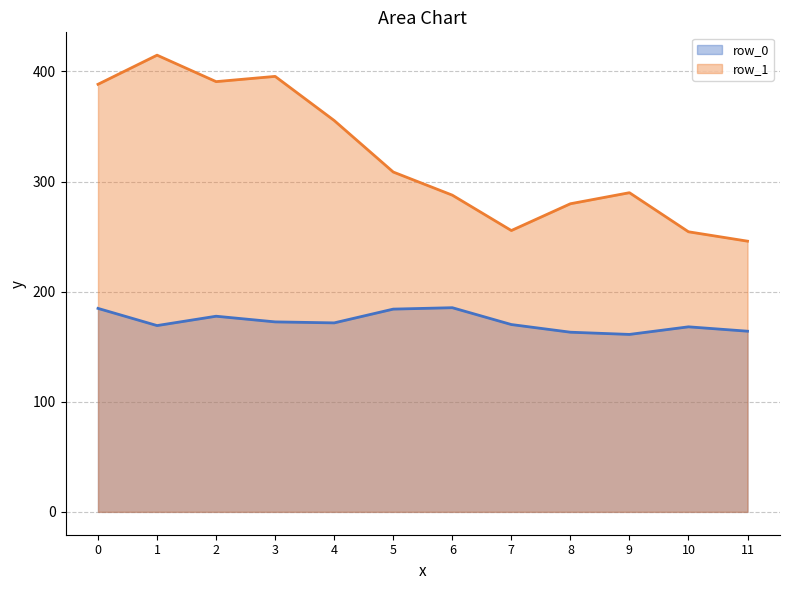

What is the total value across all series at 5?

492.9